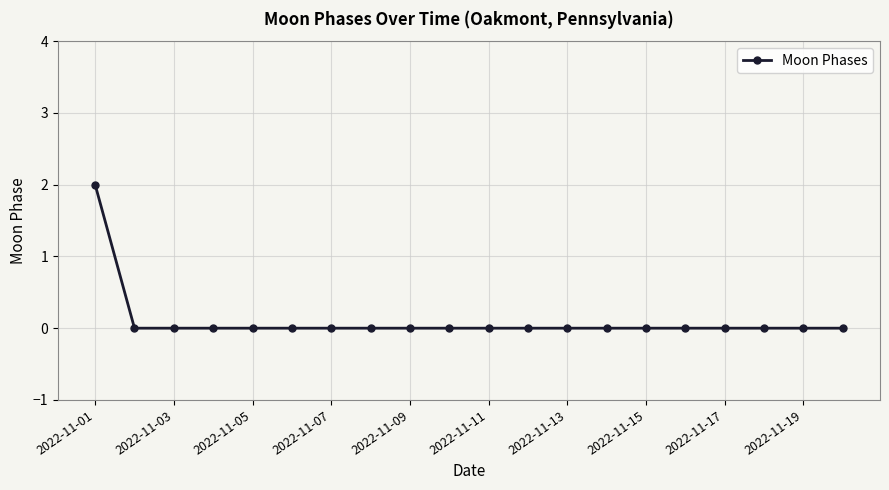

Reading right to left, extract all data points from this chart.

0	0	0	0	0	0	0	0	0	0	0	0	0	0	0	0	0	0	0	2